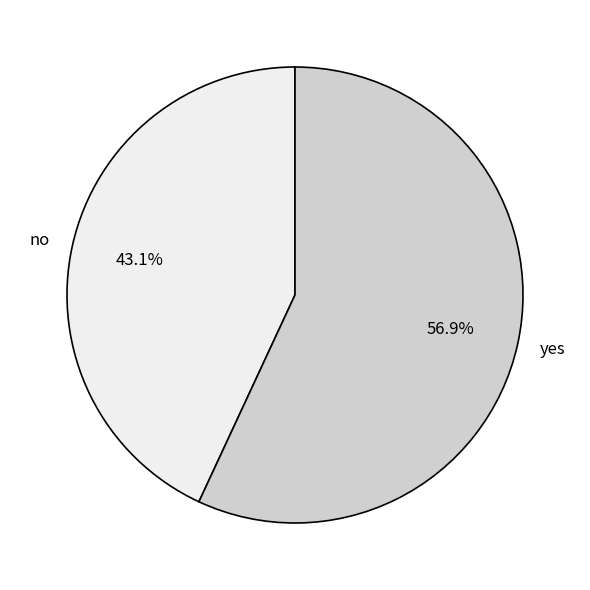

Is it true that yes is 64% of the pie?

False